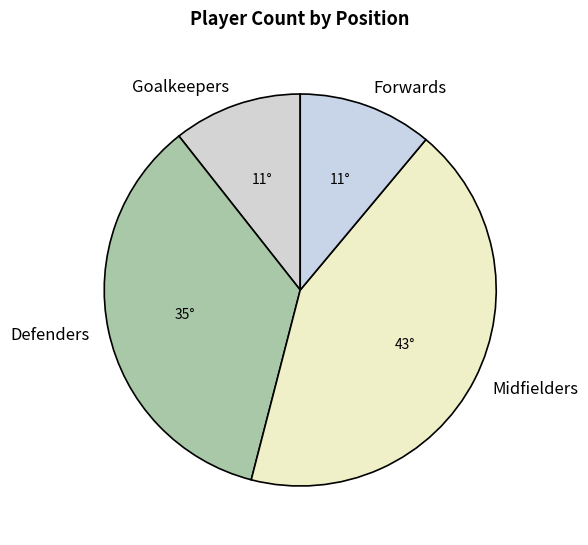

Combined, do Goalkeepers and Defenders account for over 50%?

No